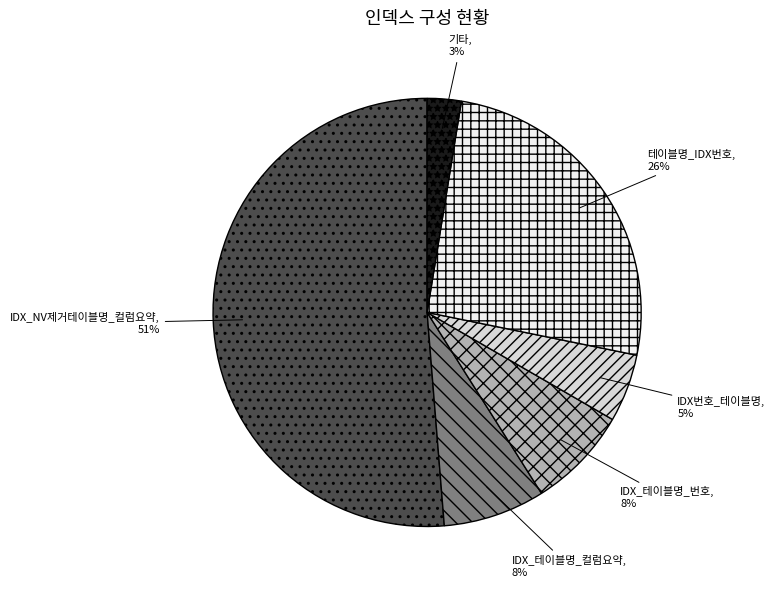

Between 기타 and IDX번호_테이블명, which is larger?

IDX번호_테이블명